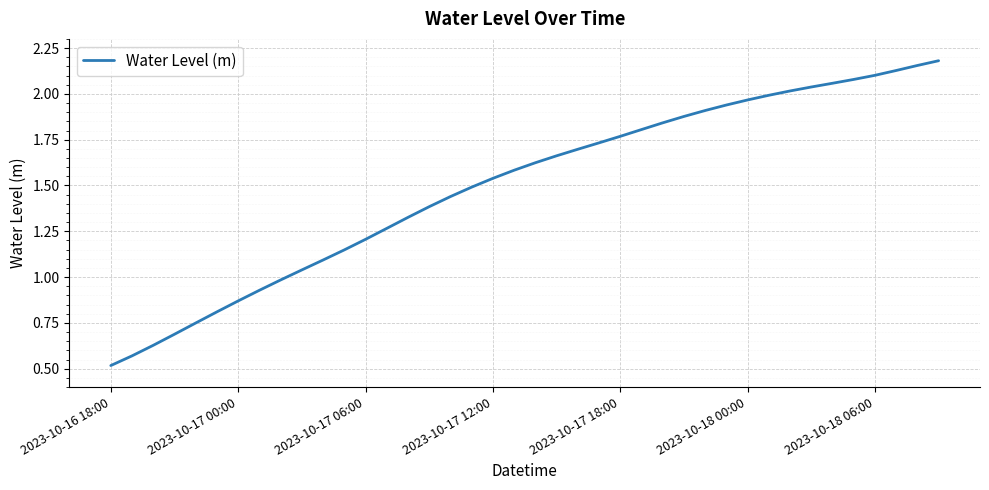

Is this an area chart (filled region under the line)?

No